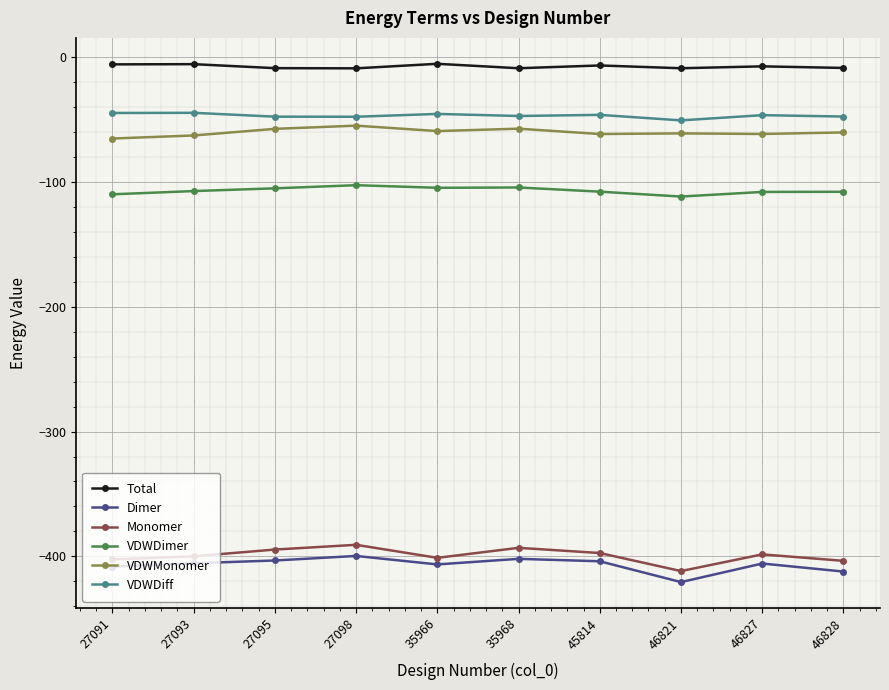

What is the greatest value displayed?

-5.3